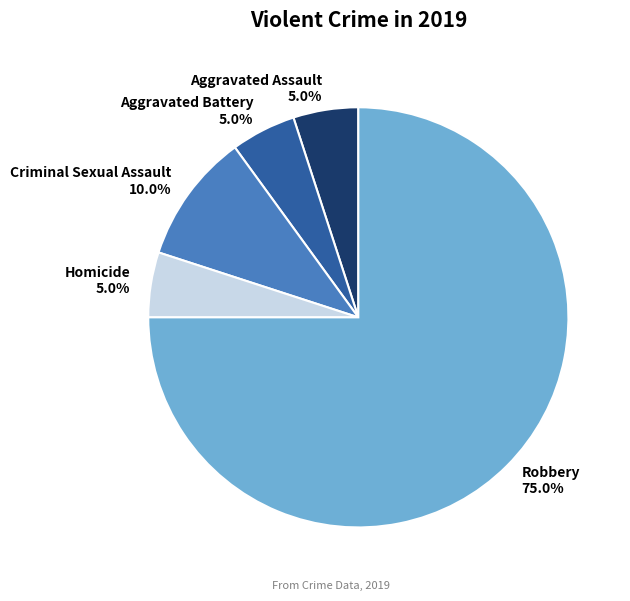

Is it true that Homicide is 5% of the pie?

True